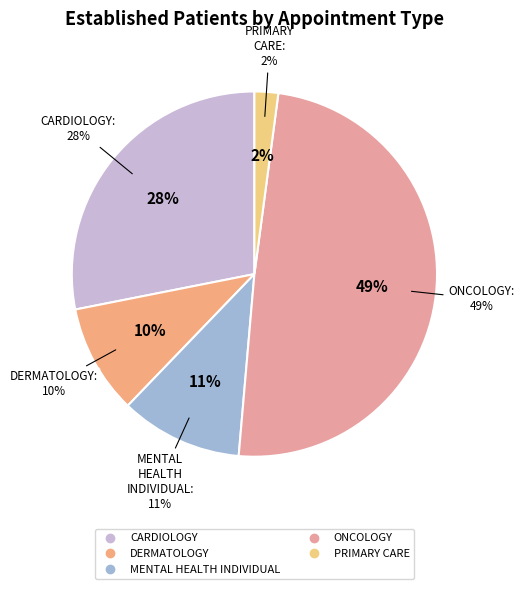

Is there any slice that represents more than half of the pie?

No